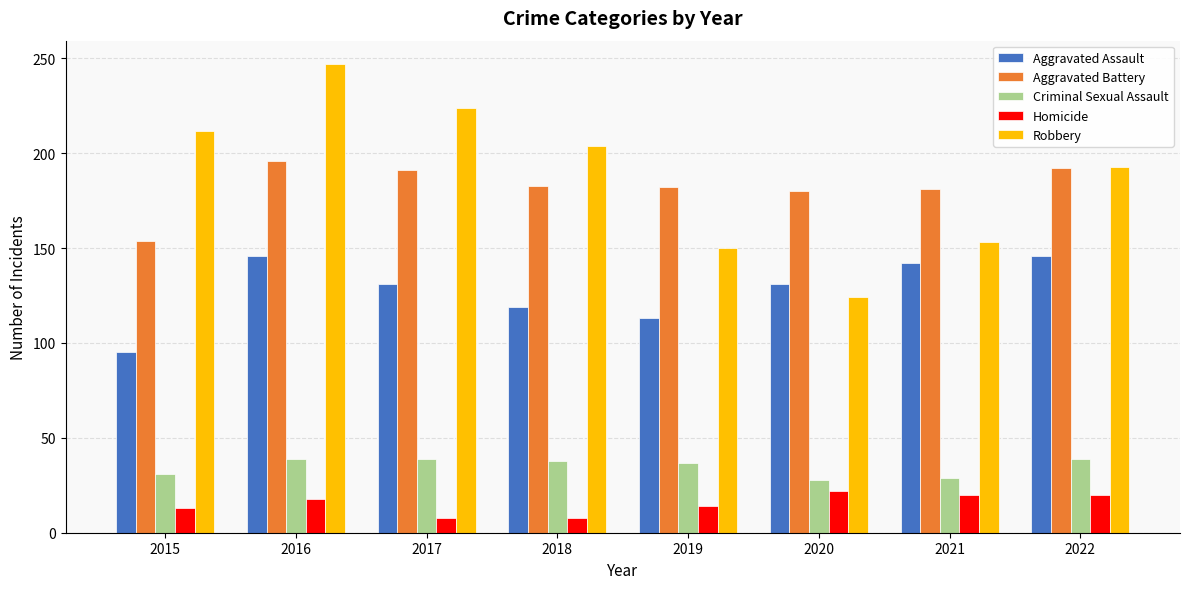

What is the value of the Homicide bar at the 5th from the left?

14